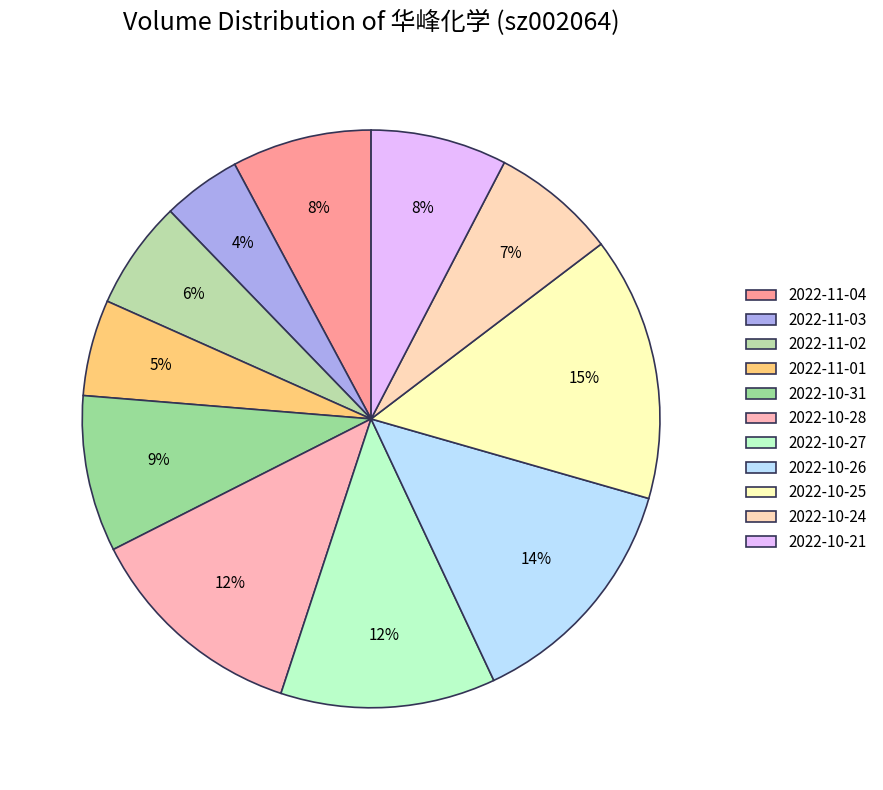

How many slices are in this pie chart?

11